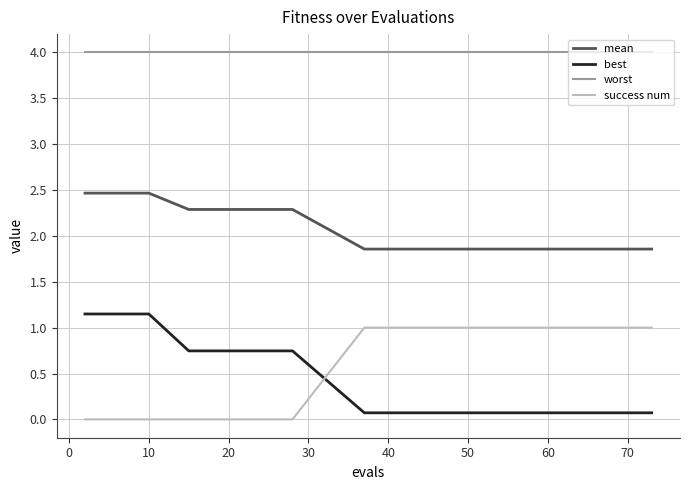

True or false: success num and best intersect in this chart.

True